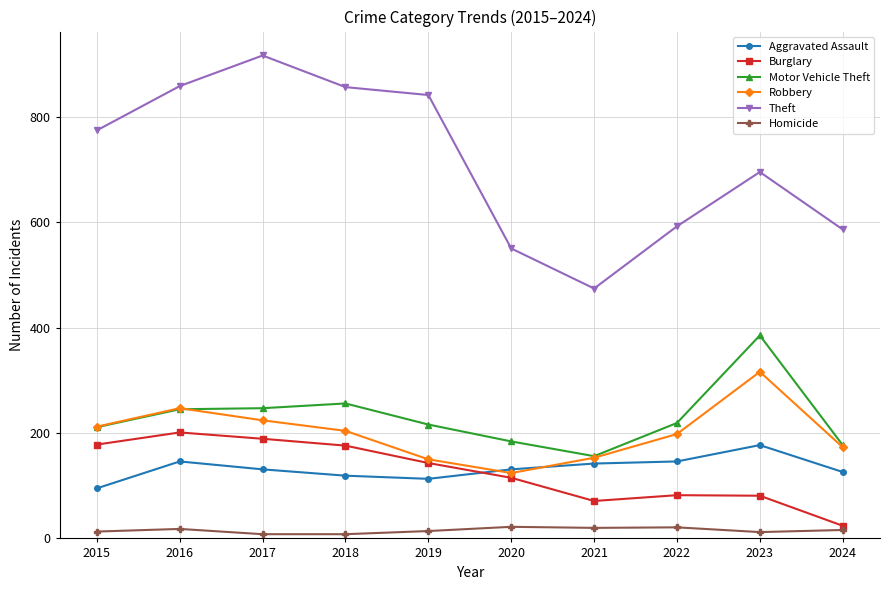

Is it true that Theft equals 858 at 2016?

True